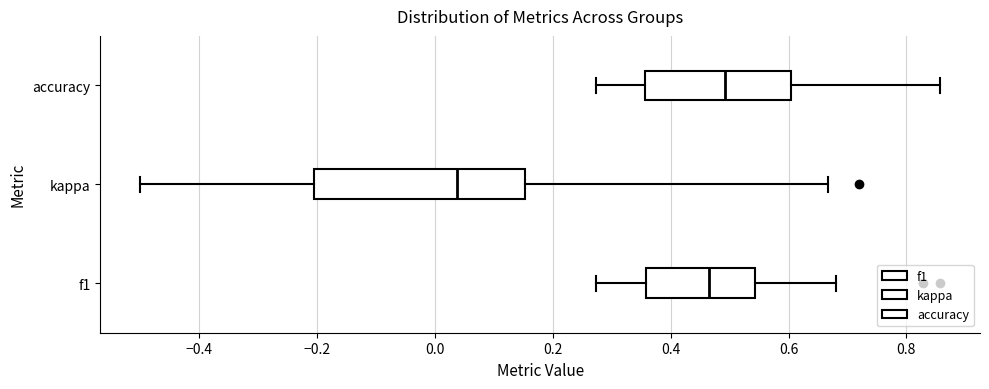

Reading bottom to top, transcribe this box plot: for each box, give where its median line is, the range the box spans, and where its two whiskers end, as read against the x-axis. The values are not printed on the chart, so give them approximately, as read against the axis.

f1: median 0.46, box 0.36 to 0.54, whiskers 0.28 to 0.68
kappa: median 0.04, box -0.20 to 0.16, whiskers -0.50 to 0.66
accuracy: median 0.50, box 0.36 to 0.60, whiskers 0.28 to 0.86